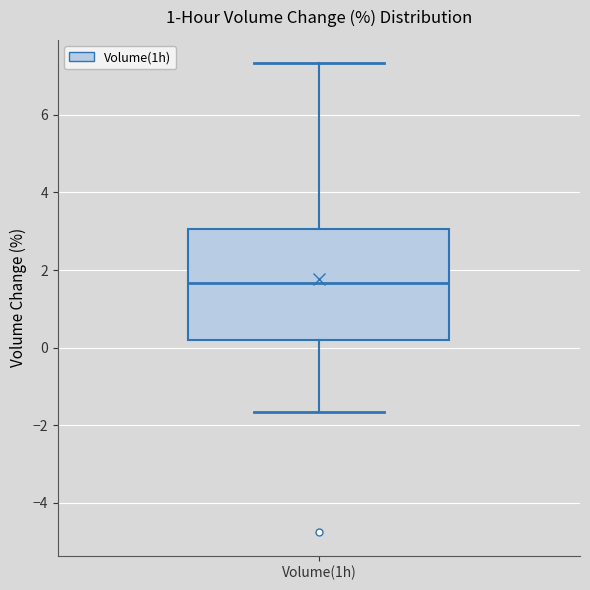

Transcribe this box plot: give where the median line is, the range the box spans, and where the two whiskers end, as read against the y-axis. The values are not printed on the chart, so give them approximately, as read against the axis.

median 1.6, box 0.2 to 3.0, whiskers -1.6 to 7.4